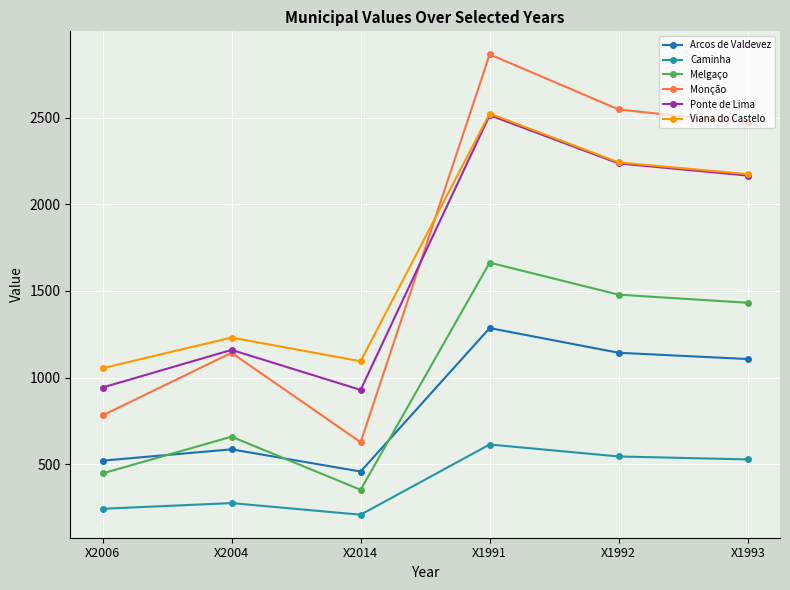

At which category is the sum across all series the highest?

X1991